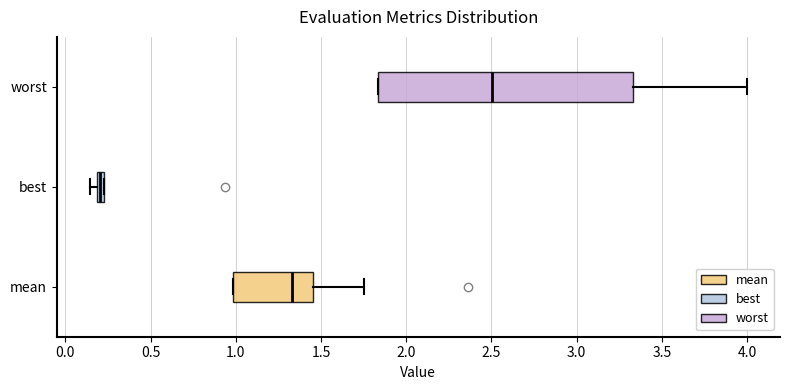

Which box's median line is the furthest to the left?

best